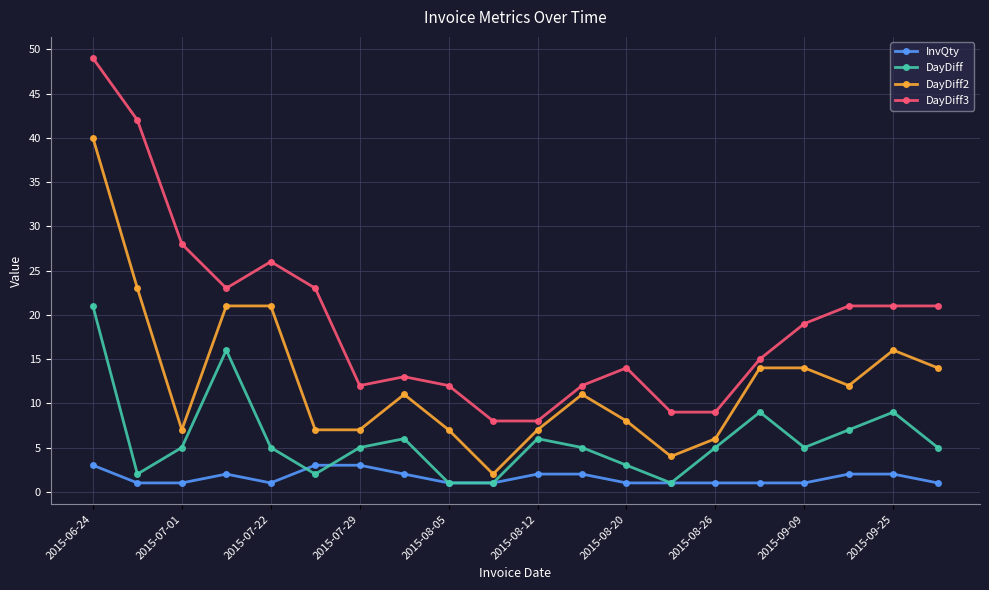

How many lines are shown in the chart?

4